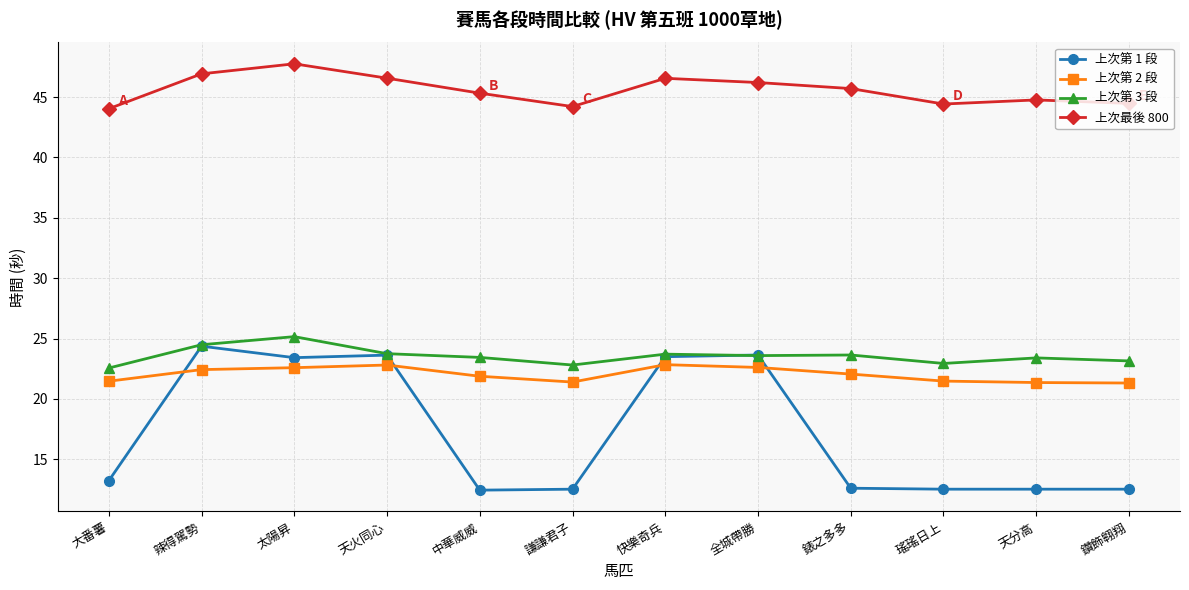

Which series has the widest spread of values?

上次第 1 段